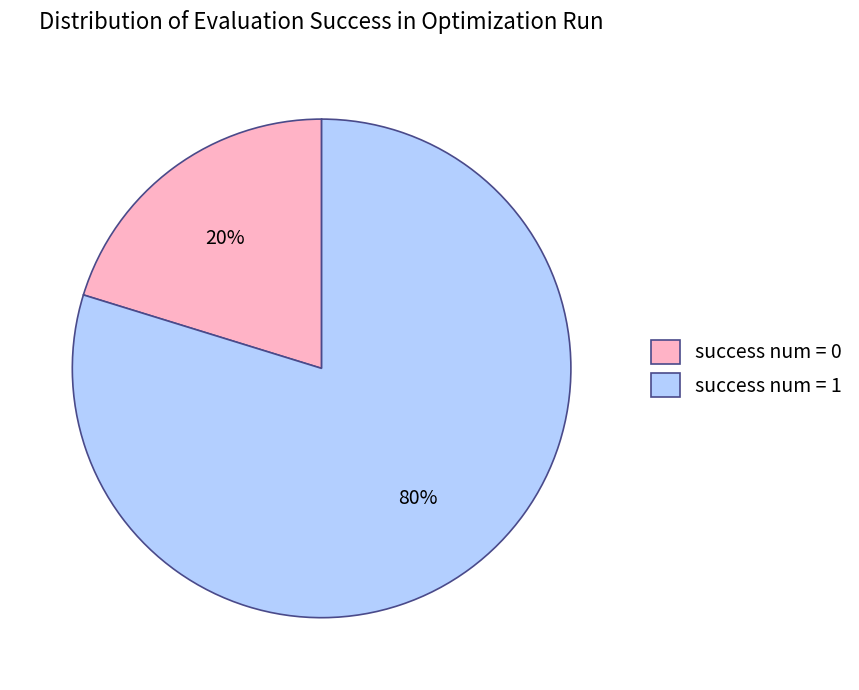

True or false: success num = 1 accounts for 70% of the total.

False